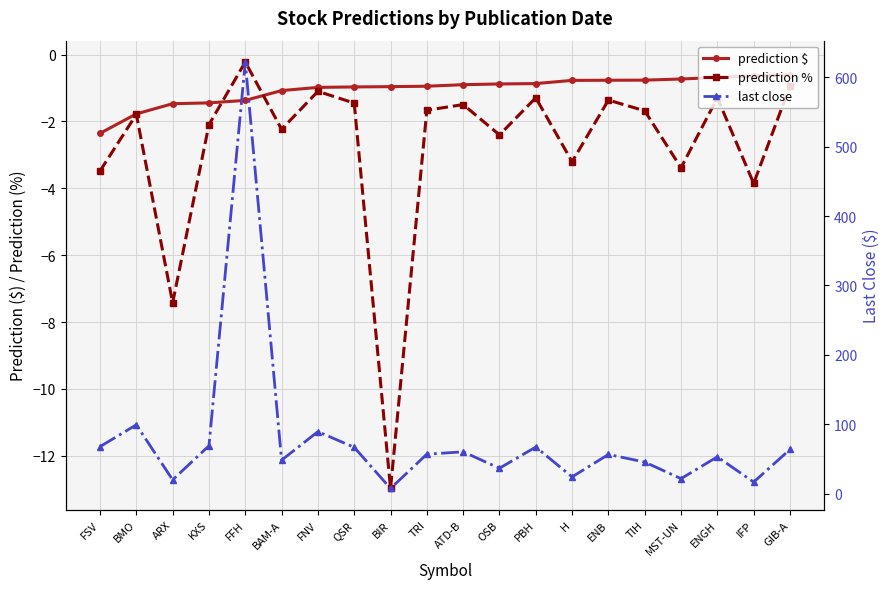

At which category does the chart reach its peak across all series?

FFH